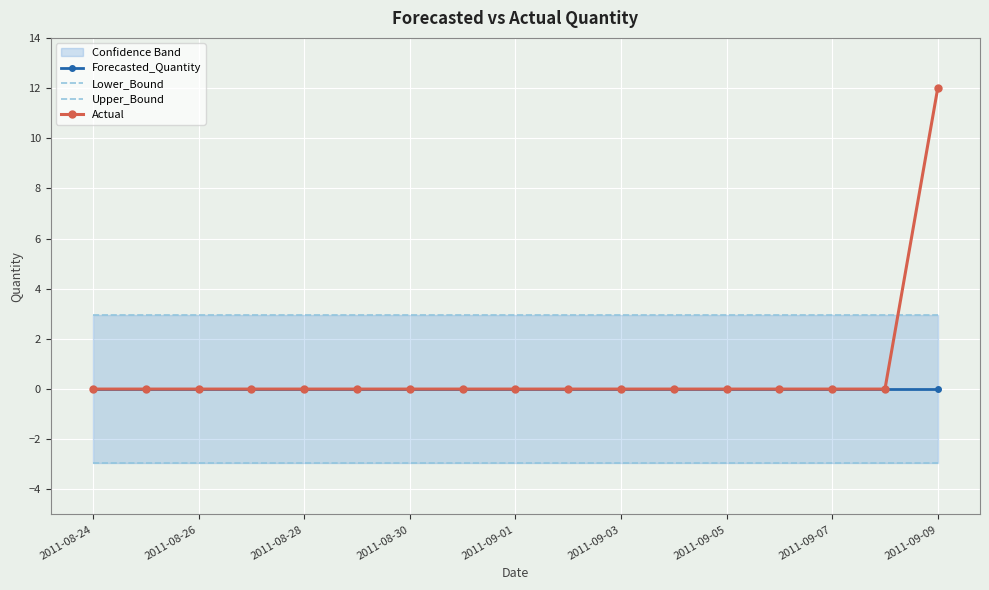

Is it true that Actual equals 0 at 2011-09-07?

True